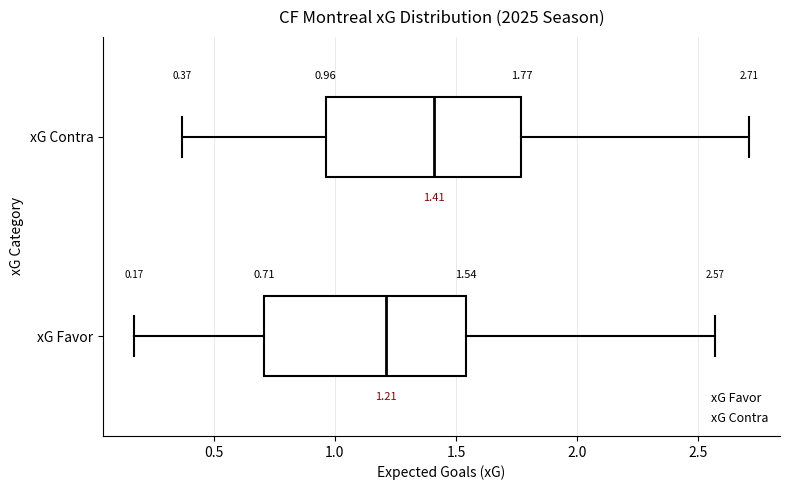

Which box's median line is the furthest to the left?

xG Favor